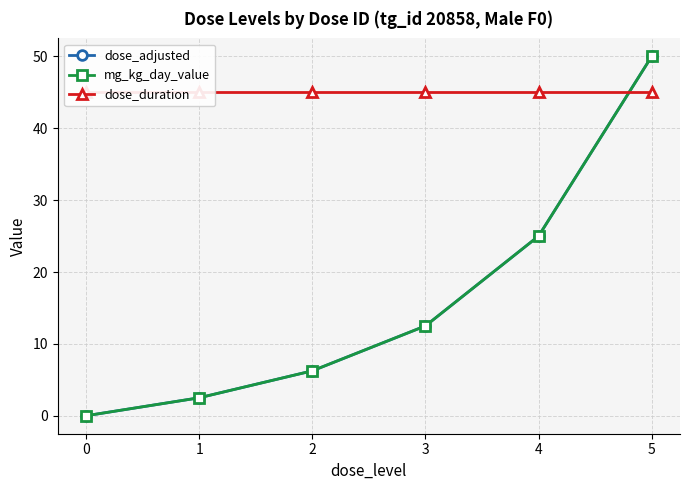

Rank the series at 1 from lowest to highest value.

dose_adjusted, mg_kg_day_value, dose_duration